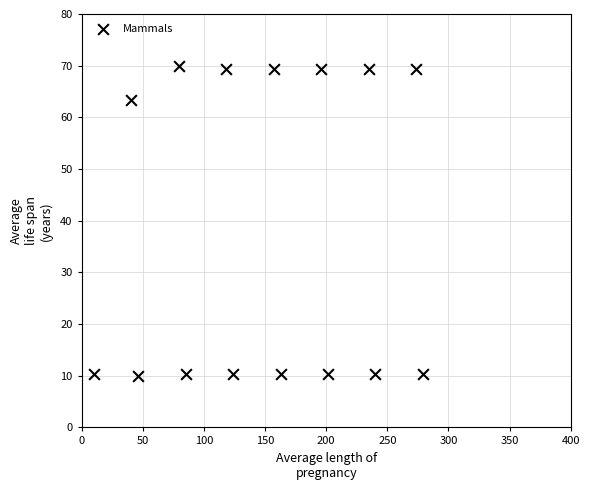

What Y value in the scatter plot is closest to 40?

63.4